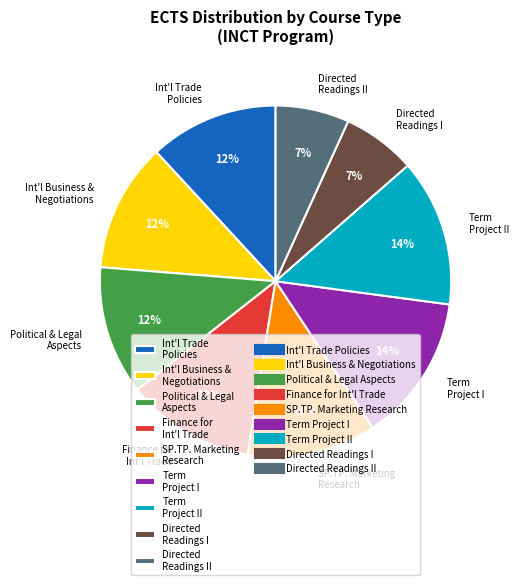

Does SP.TP. Marketing Research represent more than half of the total?

No